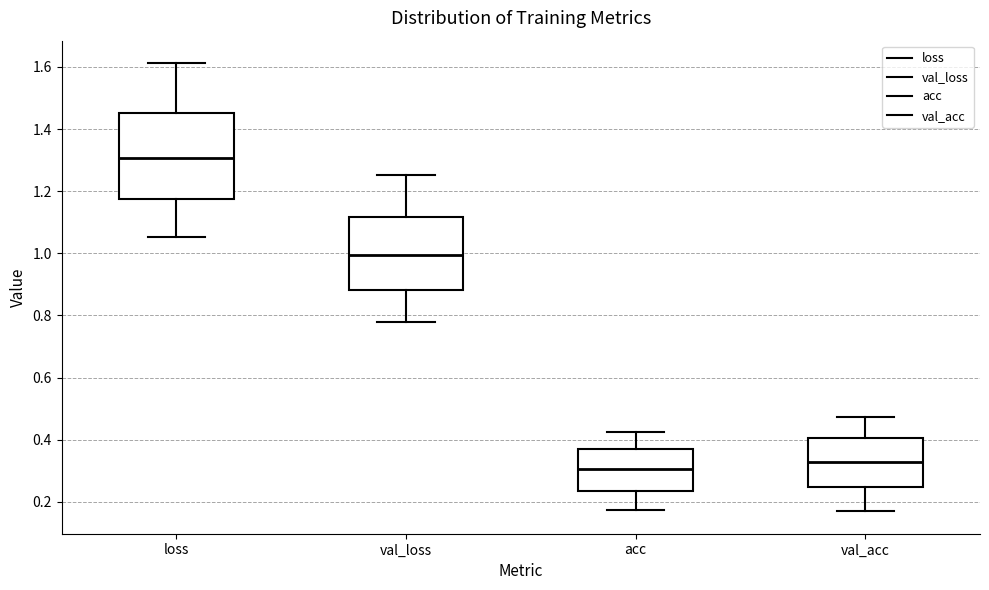

Where is the lower edge of the box for loss on the y-axis? The values are not printed on the chart, so give them approximately, as read against the axis.

1.18